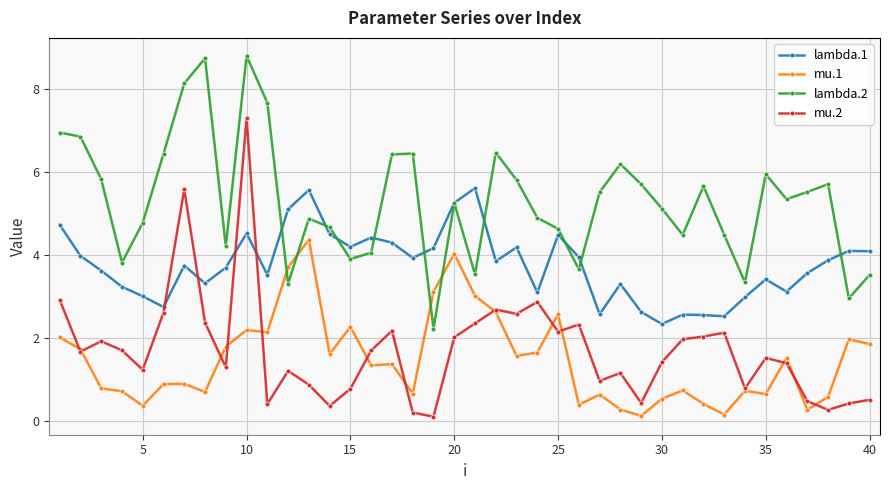

Which series has the largest total across all categories?

lambda.2